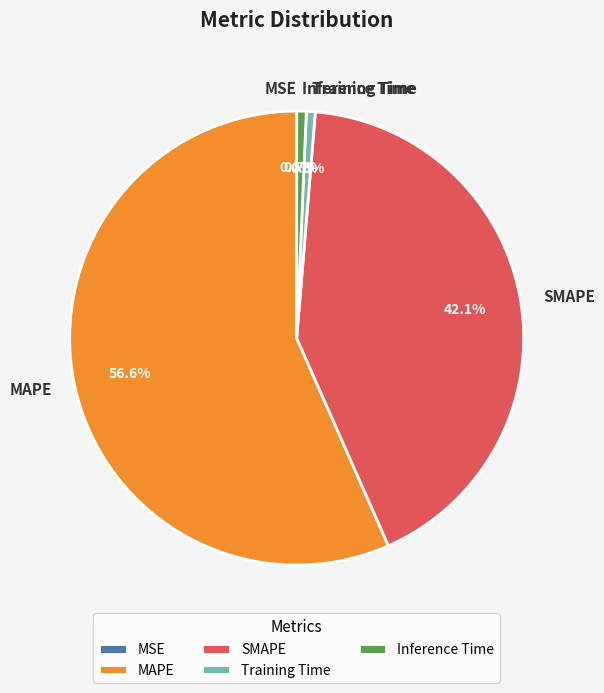

Does any single category account for the majority?

Yes